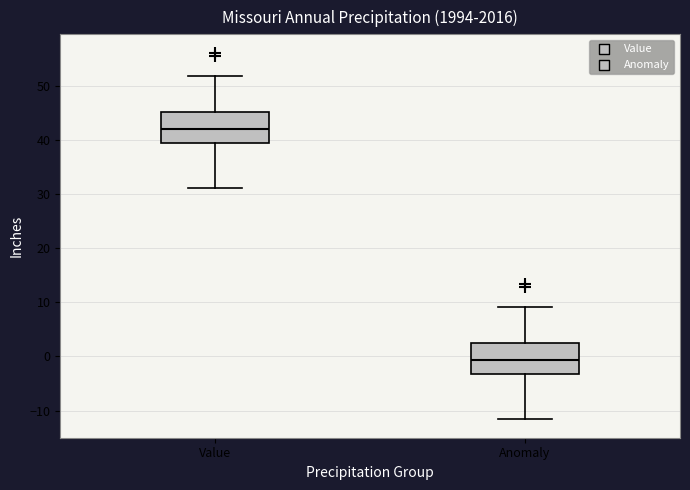

Which box has the highest median line?

Value